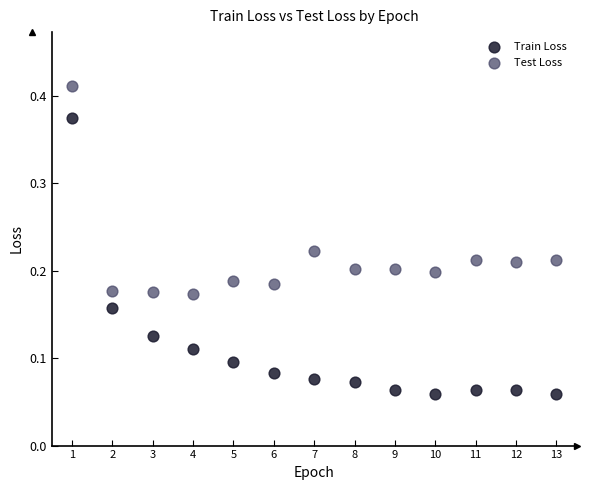

Which series reaches the minimum Y coordinate?

Train Loss